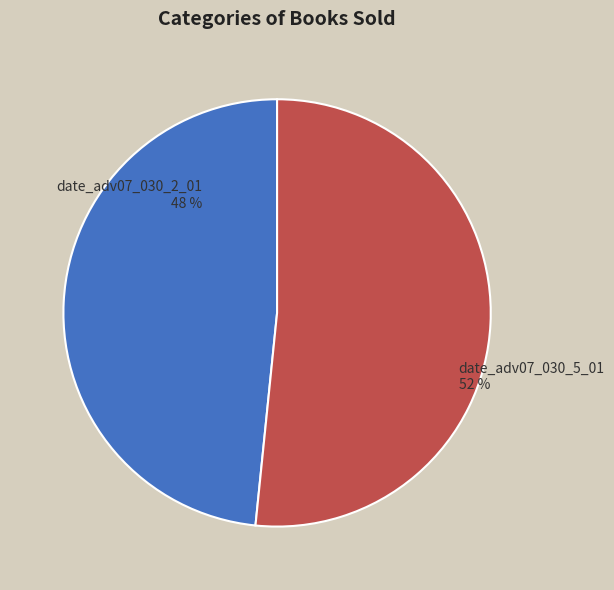

Approximately how many times larger is the value at date_adv07_030_2_01 compared to date_adv07_030_5_01?

0.9